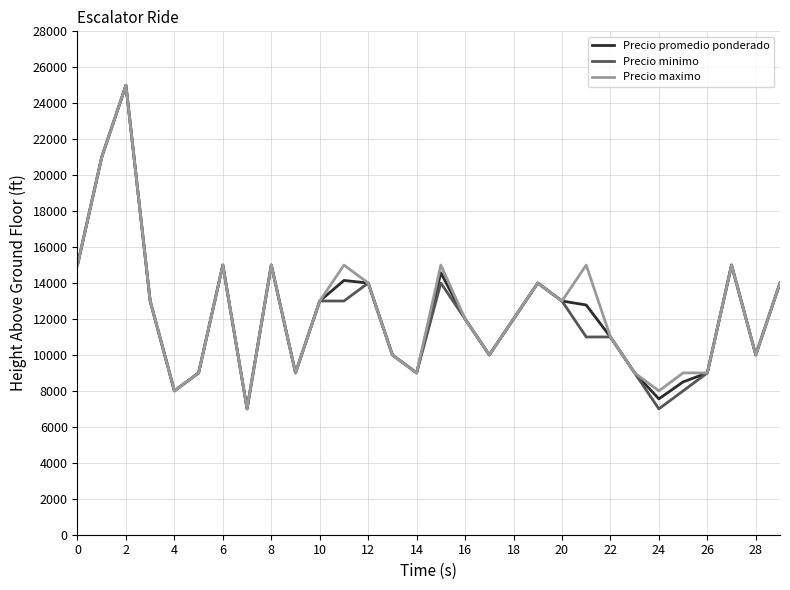

What is the minimum value for Precio maximo?

7000